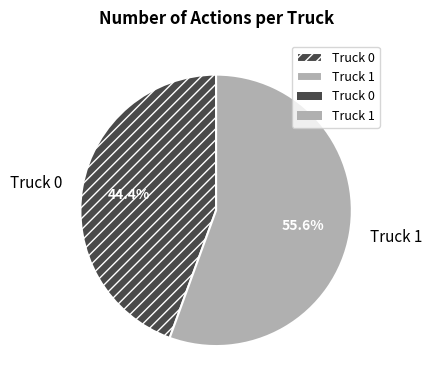

True or false: Truck 0 accounts for 59% of the total.

False